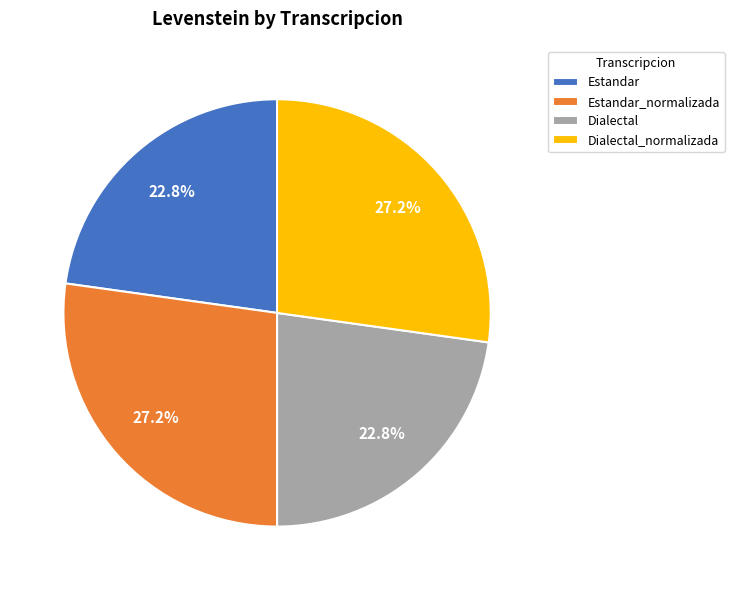

Is there any slice that represents more than half of the pie?

No